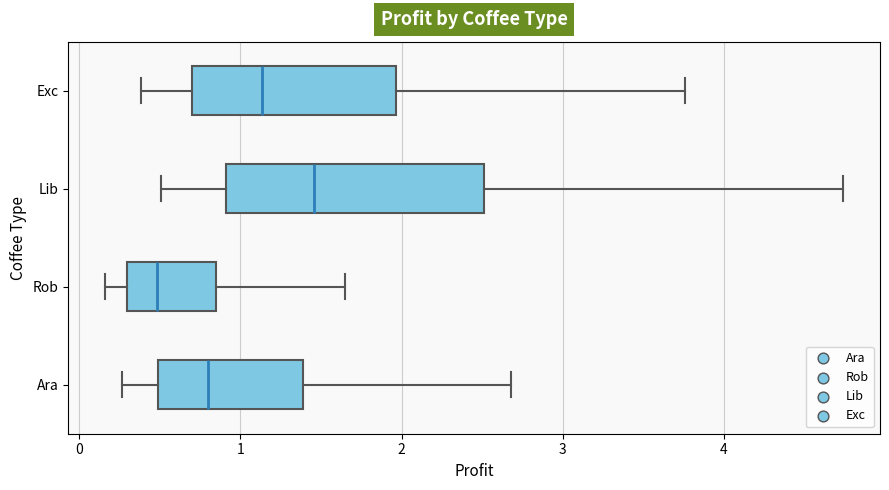

Which box is the widest, from its left edge to its right edge?

Lib